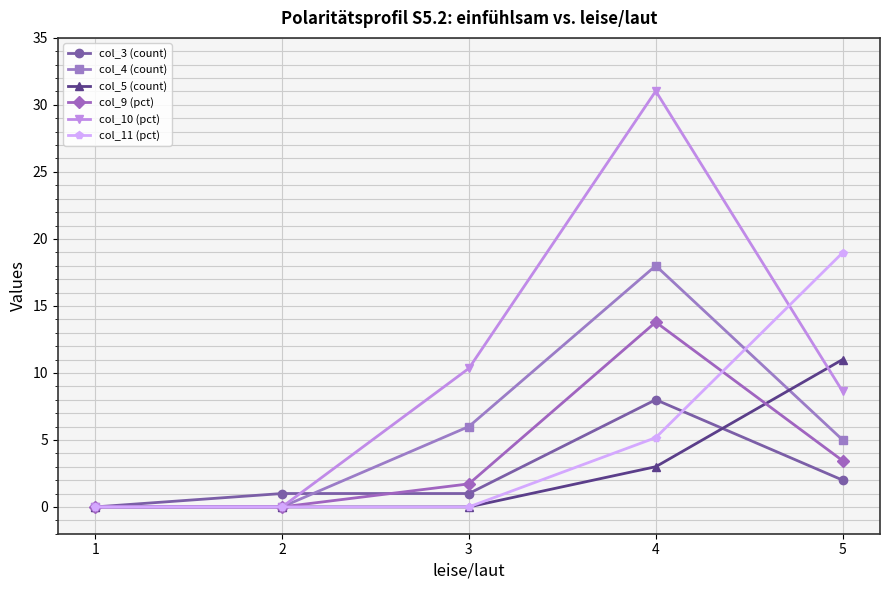

The value of col_5 (count) at 5 is 6.9. True or false?

False